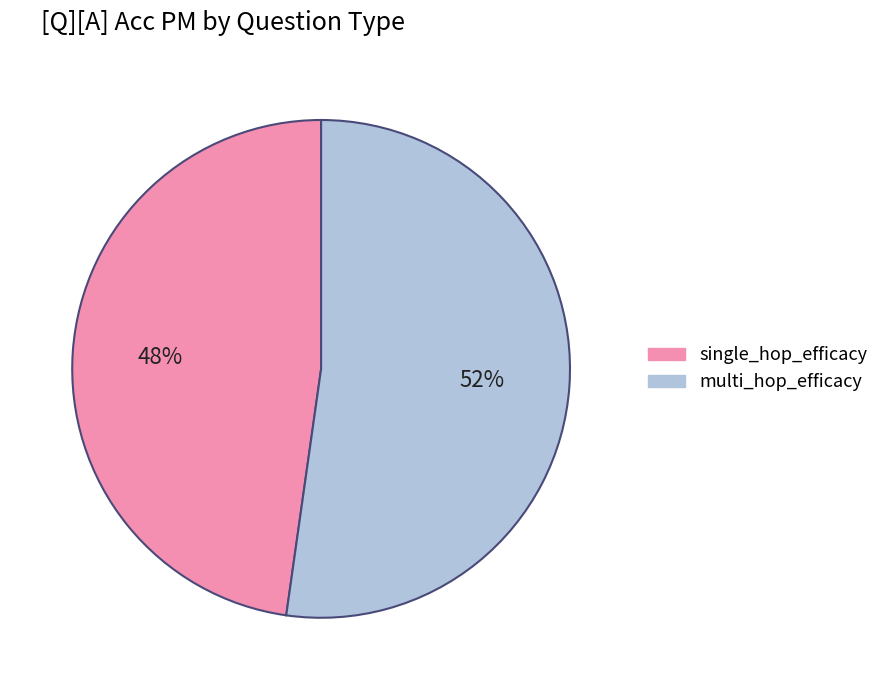

What is the smallest slice in the pie chart?

single_hop_efficacy